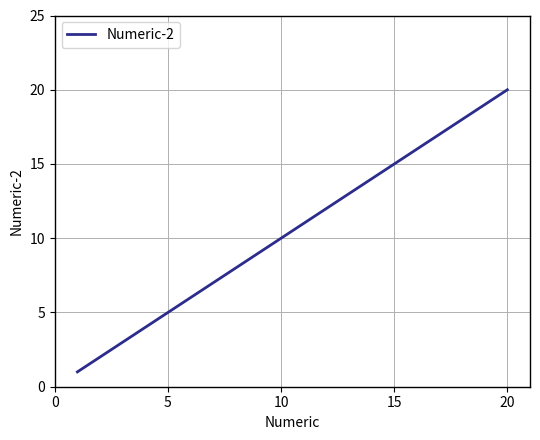

What is the difference between the maximum and minimum values?

19